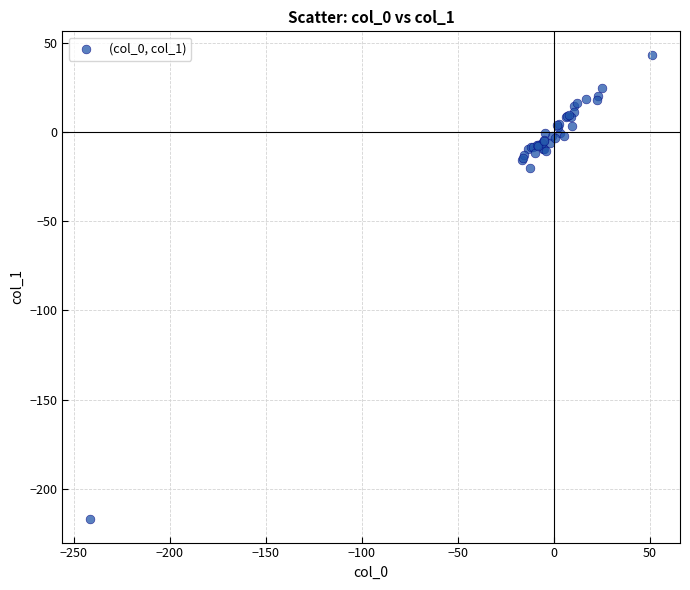

What Y value in the scatter plot is closest to -86?

-19.9